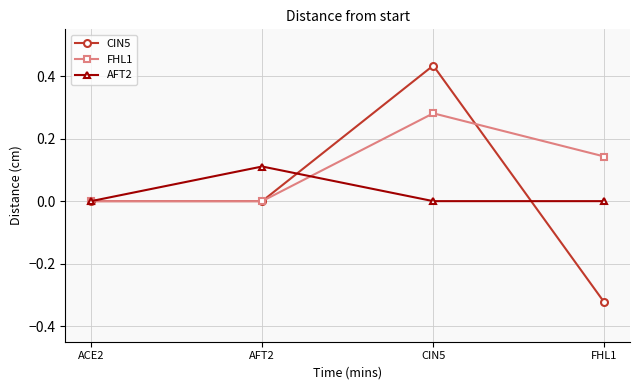

In FHL1, how many points are higher than both neighbors (excluding endpoints)?

1